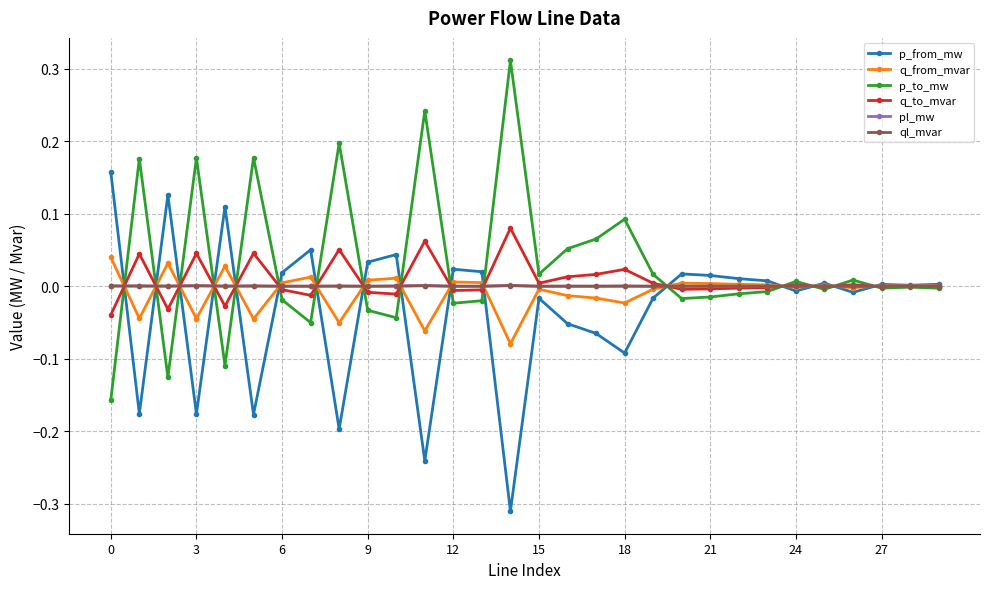

Count the number of data series in this chart.

6